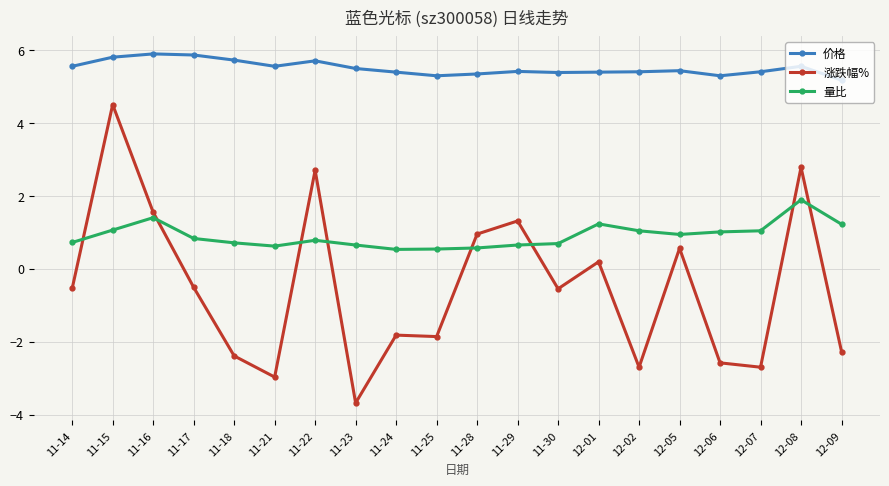

What is the label of the 10th point from the left?

11-25